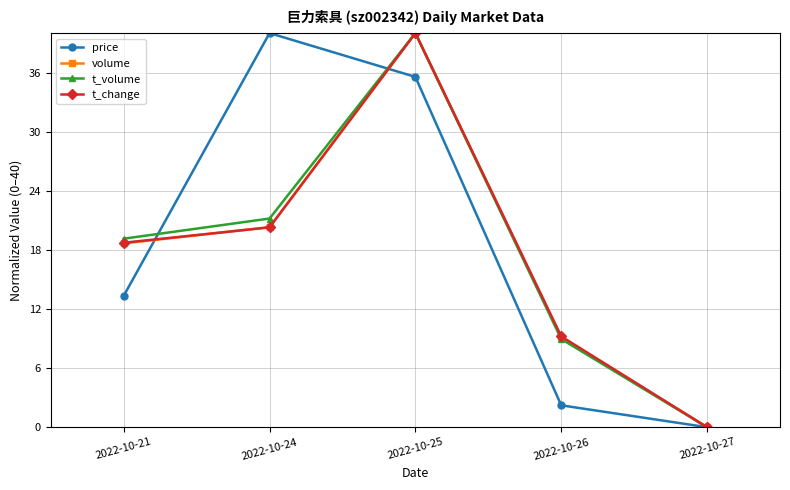

What is the maximum value shown in the chart?

40.0